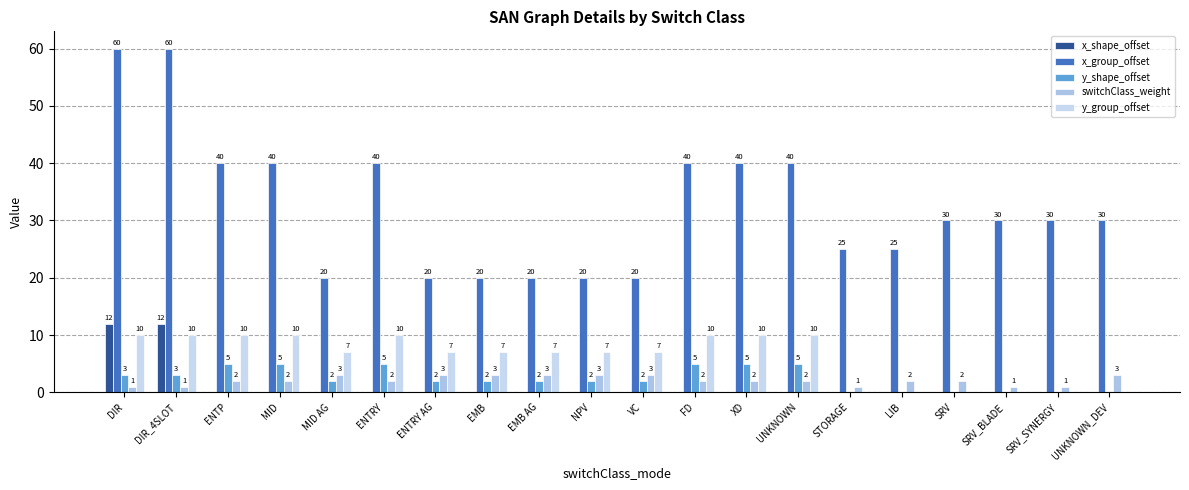

How many distinct data groups are displayed?

5